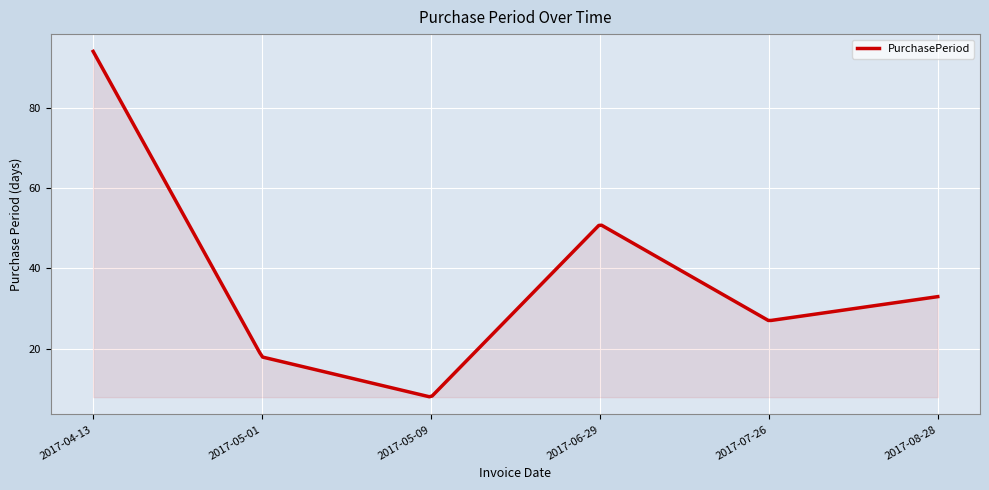

What is the minimum value shown in the chart?

8.1